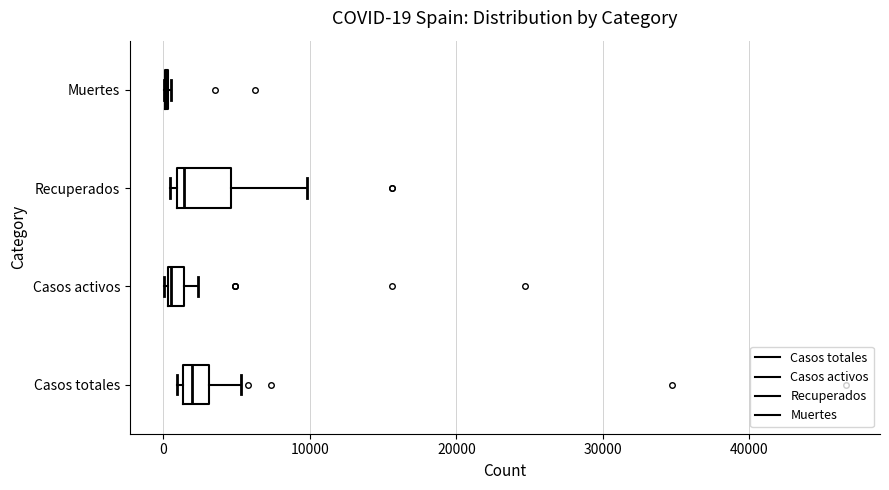

Which box is the widest, from its left edge to its right edge?

Recuperados